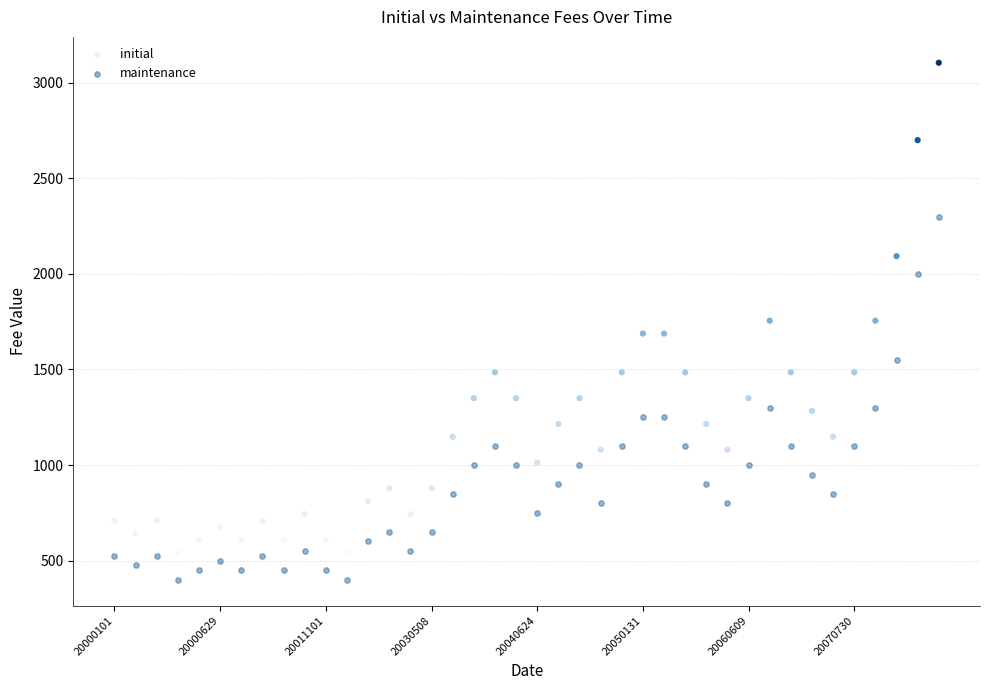

Across all data points, what is the range of Y values (max minus min)?

2705